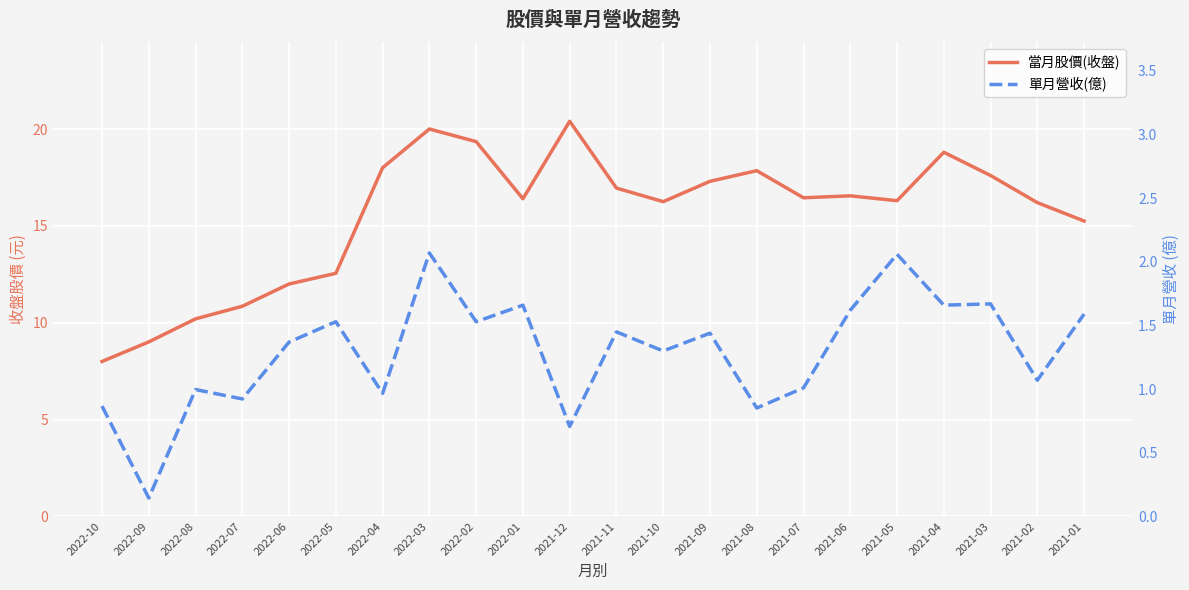

In 單月營收(億), how many points are higher than both neighbors (excluding endpoints)?

8